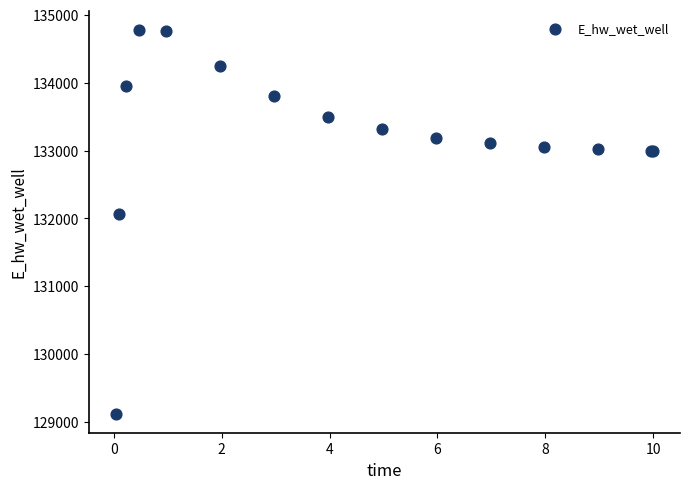

What Y value in the scatter plot is closest to 131947?

132070.7